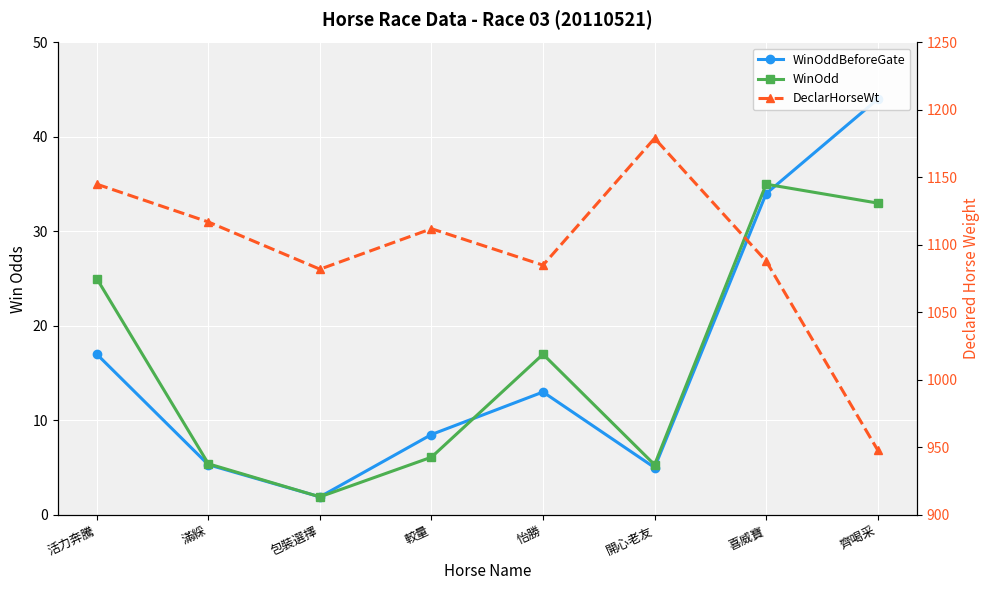

Reading left to right, what are all the values shown in this chart?

WinOddBeforeGate: 17.0	5.3	1.9	8.5	13.0	5.0	34.0	44.0
WinOdd: 25.0	5.4	1.9	6.1	17.0	5.3	35.0	33.0
DeclarHorseWt: 1145.0	1117.0	1082.0	1112.0	1085.0	1179.0	1088.0	948.0